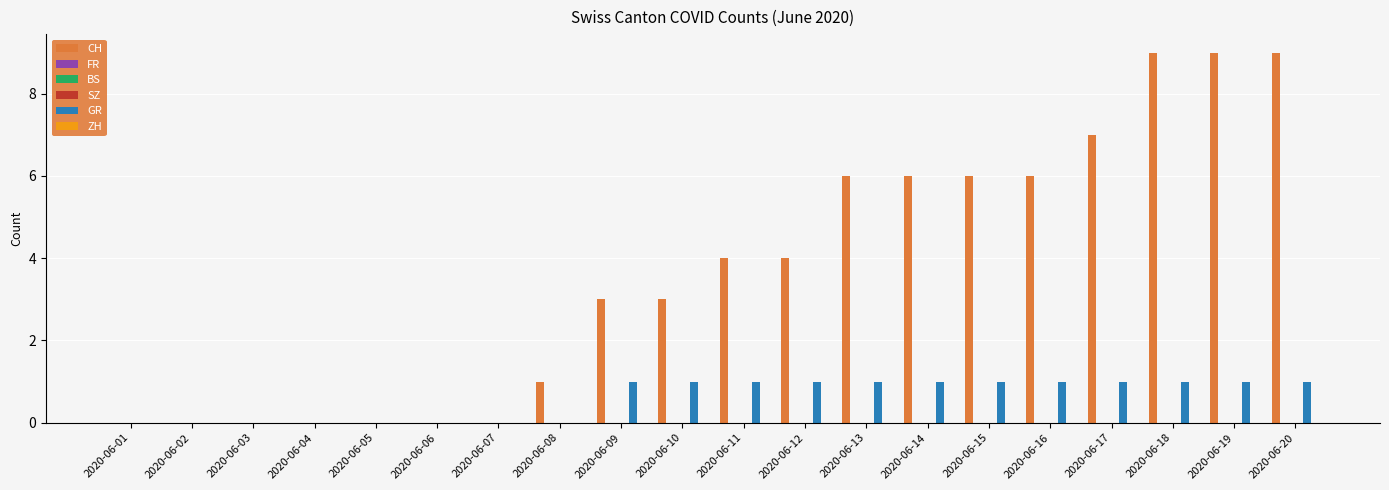

At 2020-06-17, list the series in order from largest to smallest.

CH, GR, FR, BS, SZ, ZH